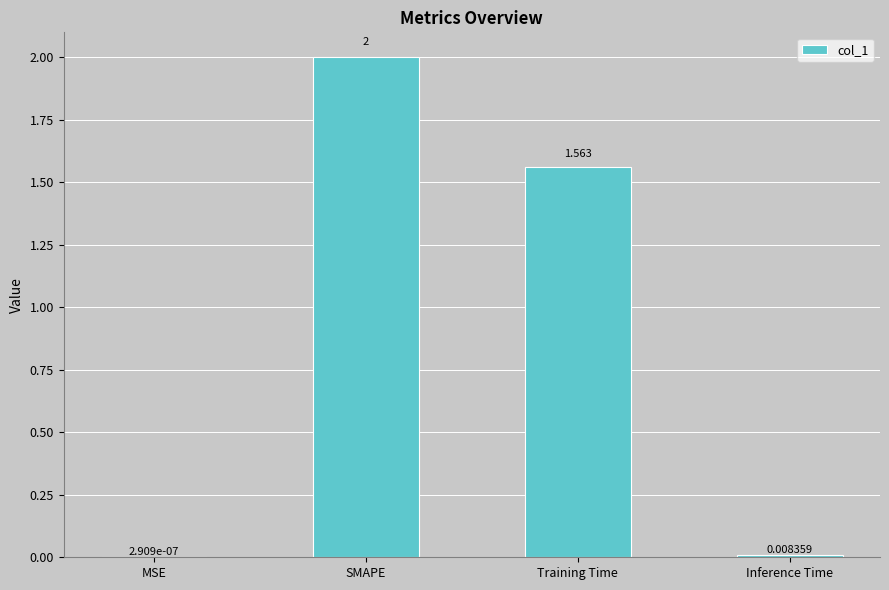

Between Training Time and MSE, which is larger?

Training Time